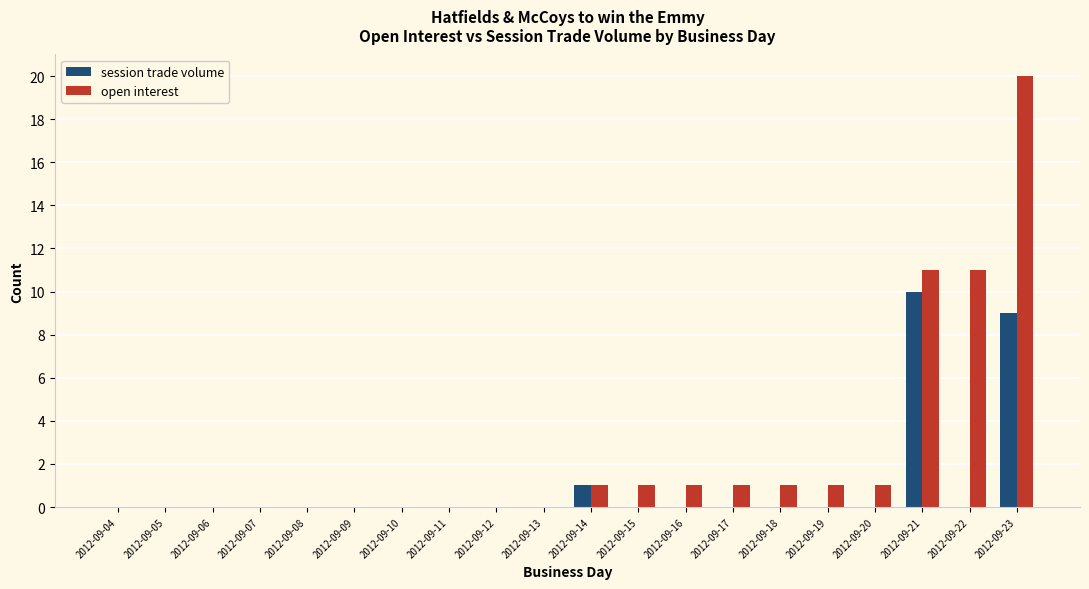

The value of open interest at 2012-09-18 is 2. True or false?

False